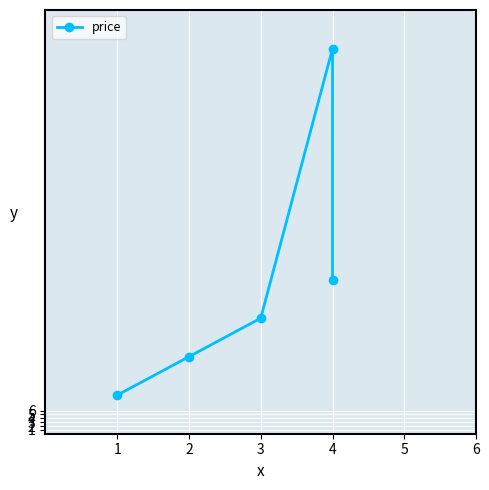

What is the value of the 4th point from the left?

100